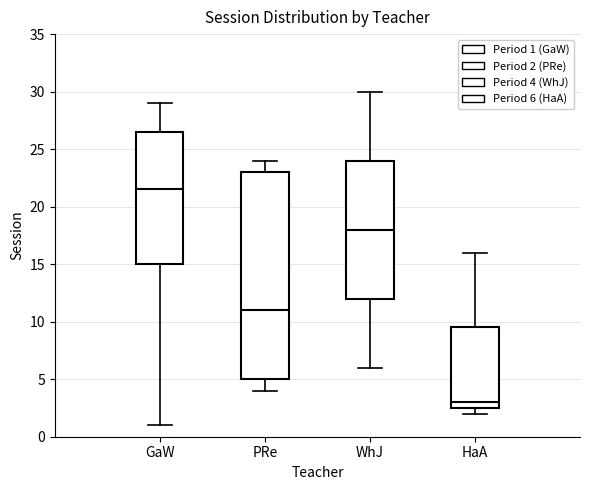

Which box has the lowest median line?

HaA